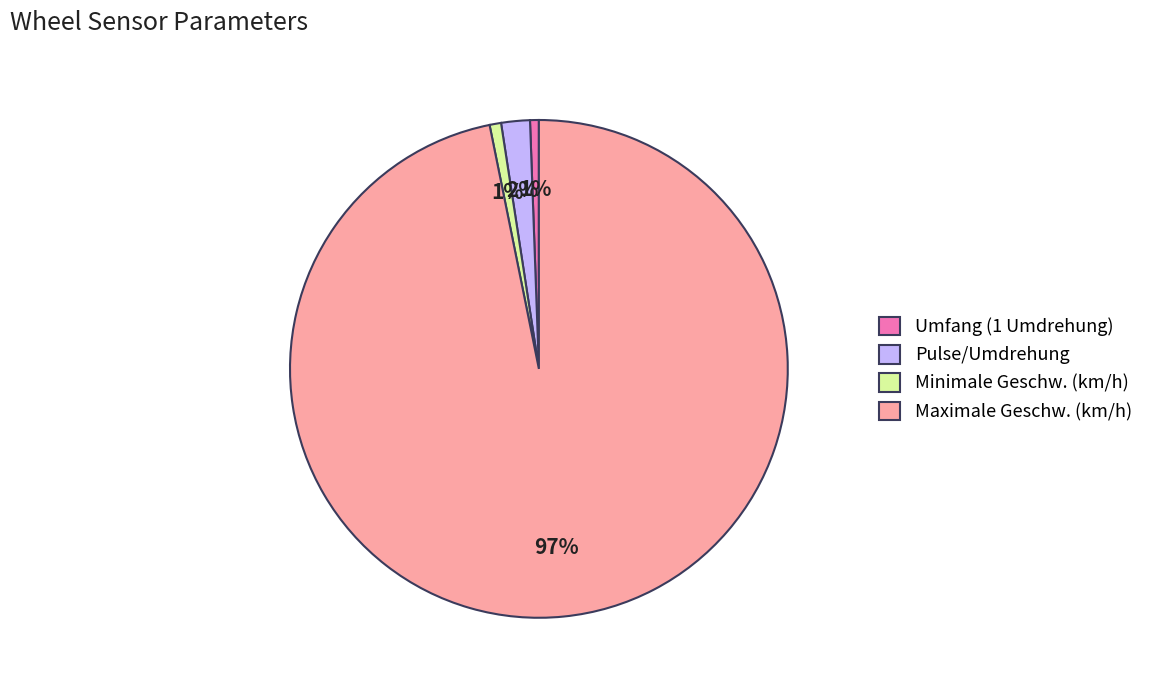

How many slices are in this pie chart?

4